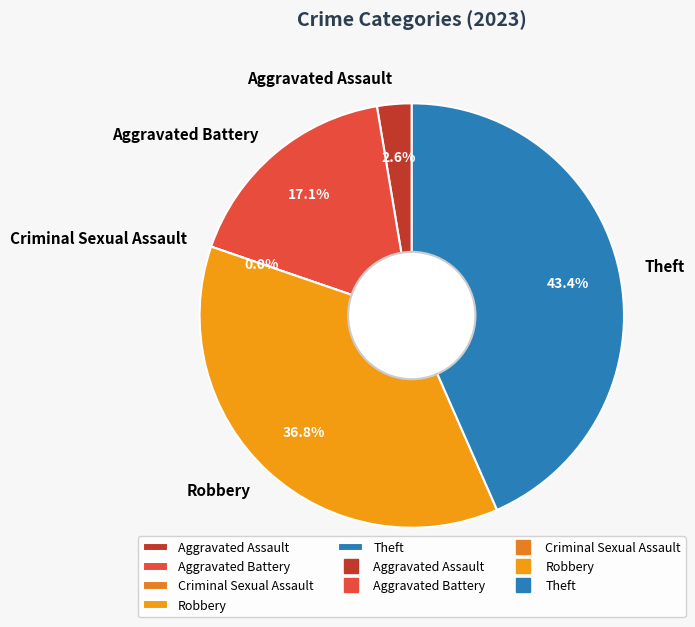

What is the change in value from Aggravated Assault to Robbery?

+26